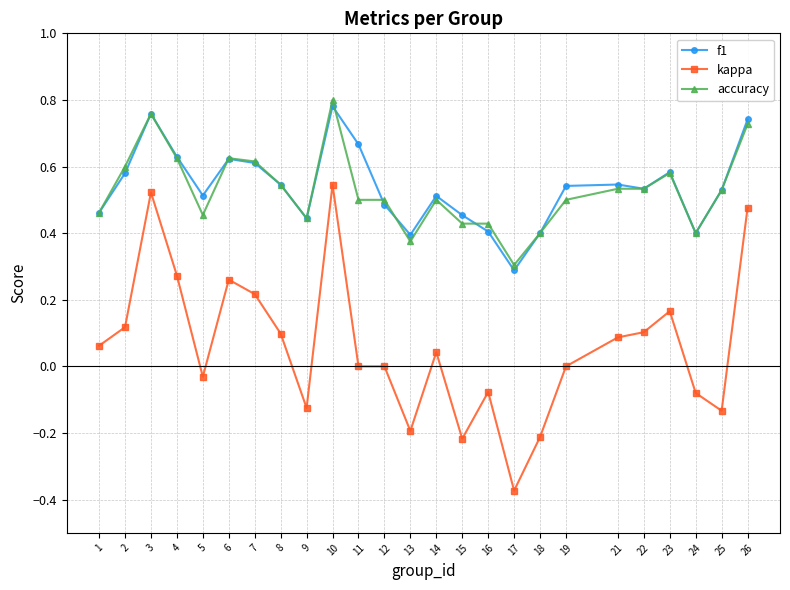

Where is the first local minimum for kappa?

5